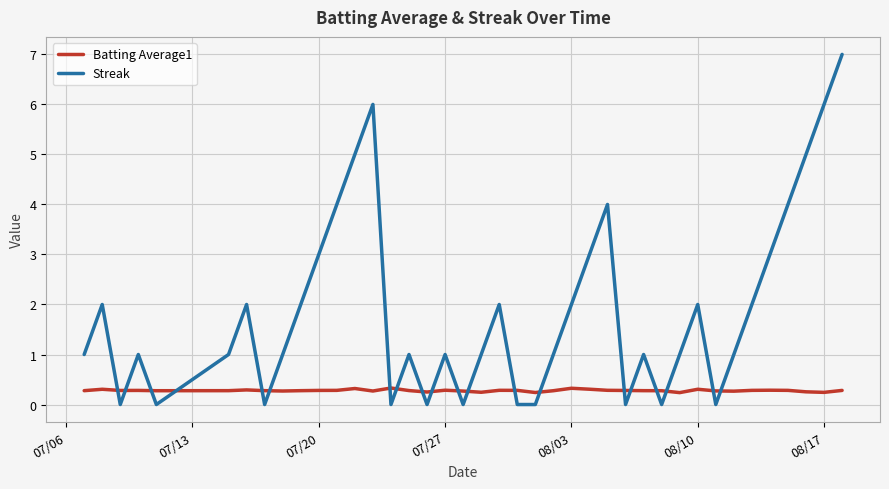

What is the maximum value for Streak?

7.0